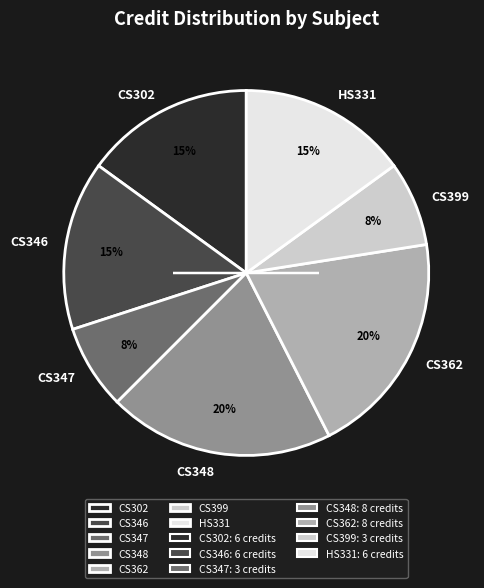

To the nearest percent, what is the average slice percentage?

14%